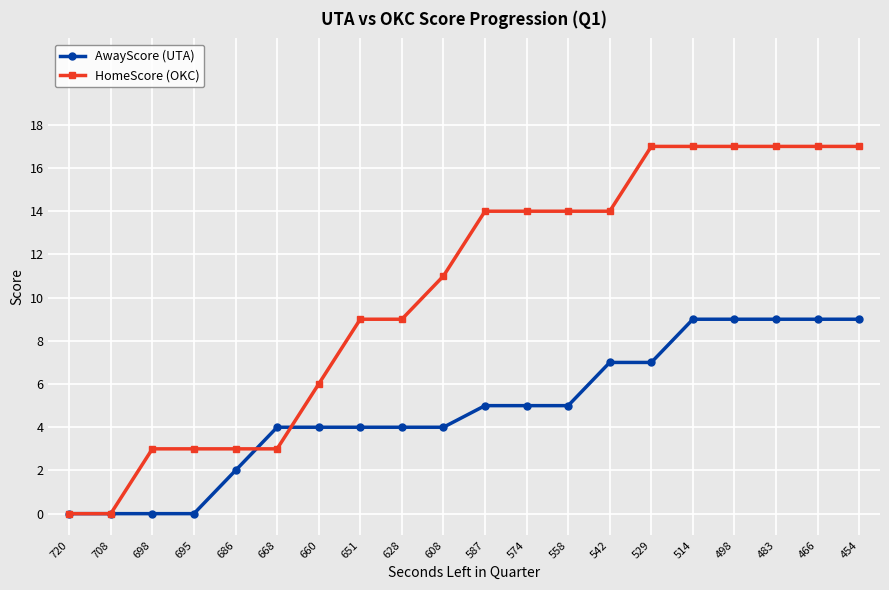

How many lines are shown in the chart?

2